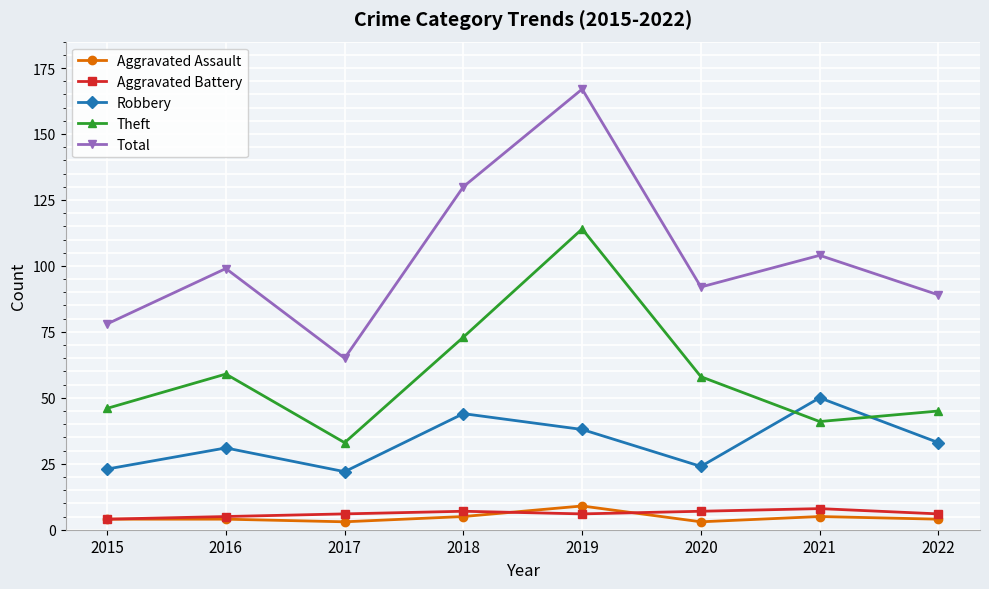

Count the number of data series in this chart.

5